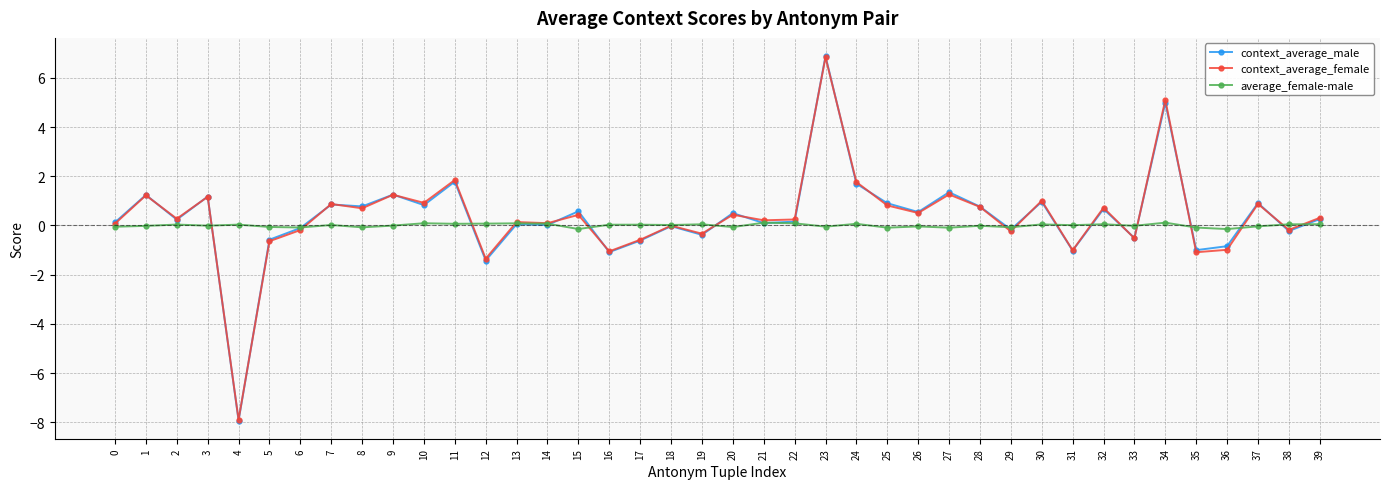

What is the difference between the context_average_male values at 3 and 22?

1.0